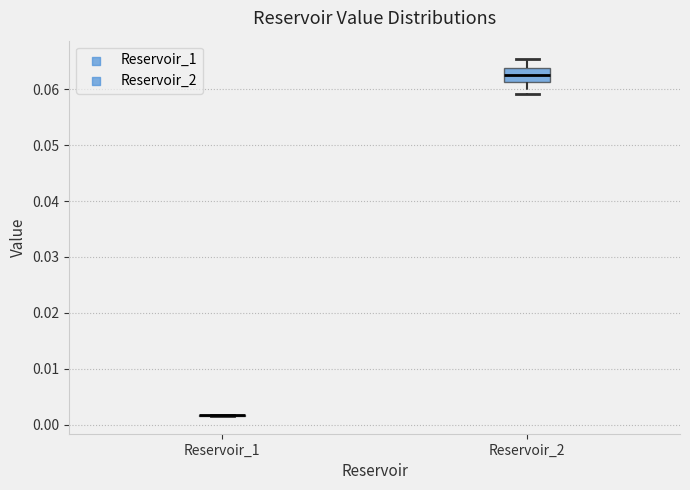

Reading left to right, read every box against the y-axis: the position of its median line, the range the box covers, and the ends of its whiskers. The values are not printed on the chart, so give them approximately, as read against the axis.

Reservoir_1: box collapsed to a line at 0.002, whiskers 0.002 to 0.002
Reservoir_2: median 0.063, box 0.061 to 0.064, whiskers 0.059 to 0.065